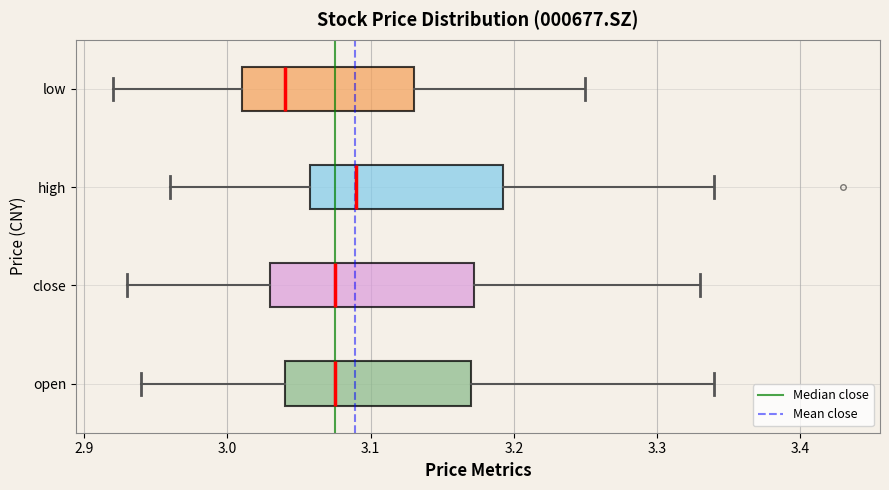

Reading bottom to top, read every box against the x-axis: the position of its median line, the range the box covers, and the ends of its whiskers. The values are not printed on the chart, so give them approximately, as read against the axis.

open: median 3.08, box 3.04 to 3.17, whiskers 2.94 to 3.34
close: median 3.08, box 3.03 to 3.17, whiskers 2.93 to 3.33
high: median 3.09, box 3.06 to 3.19, whiskers 2.96 to 3.34
low: median 3.04, box 3.01 to 3.13, whiskers 2.92 to 3.25